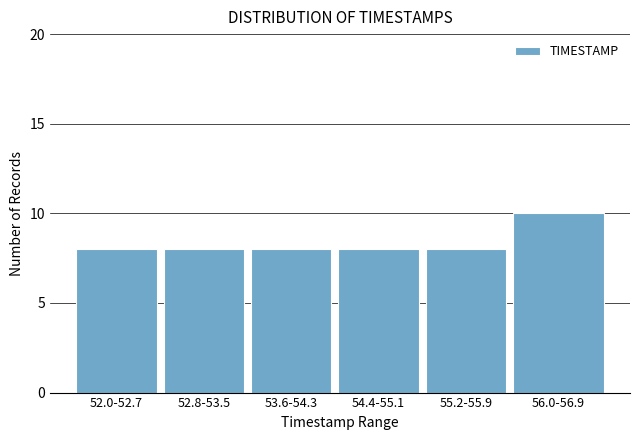

Reading left to right, list all the values displayed in this chart.

52.0-52.7=8	52.8-53.5=8	53.6-54.3=8	54.4-55.1=8	55.2-55.9=8	56.0-56.9=10